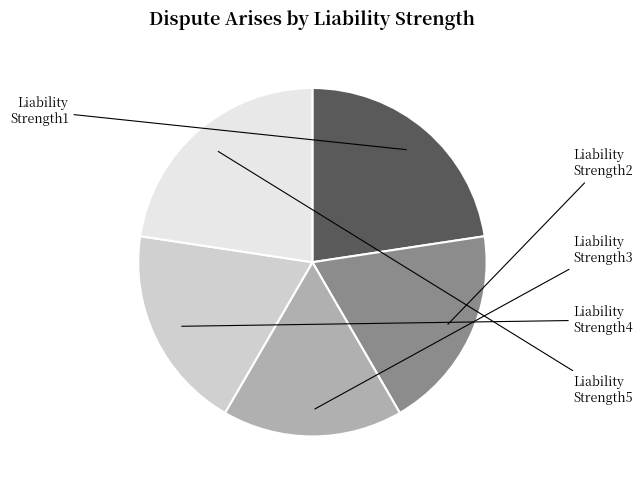

To the nearest percent, what is the difference between the Liability Strength1 and Liability Strength4 slice percentages?

4%